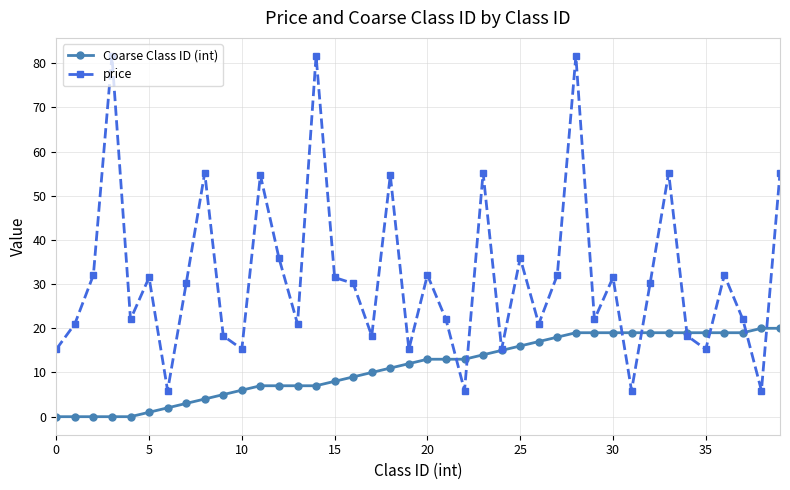

What is the value of the price point at the 4th from the left?

81.6